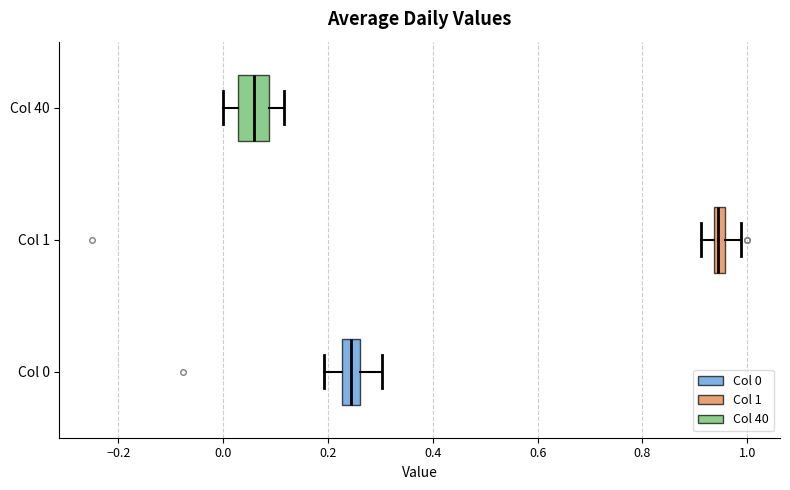

Where is the right edge of the box for Col 1 on the x-axis? The values are not printed on the chart, so give them approximately, as read against the axis.

0.96